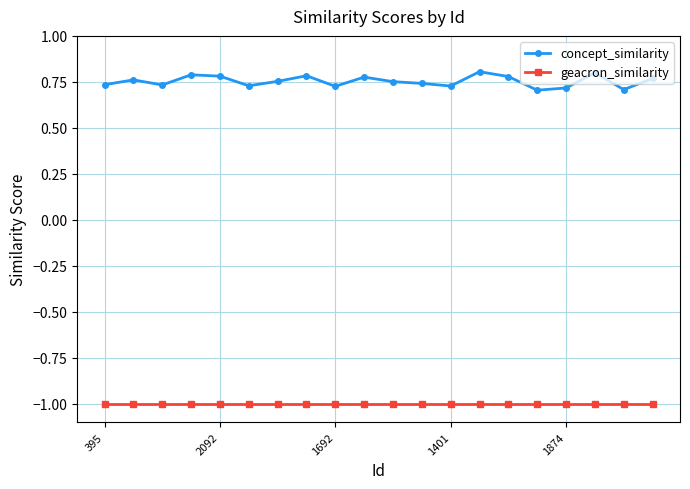

How many lines are shown in the chart?

2